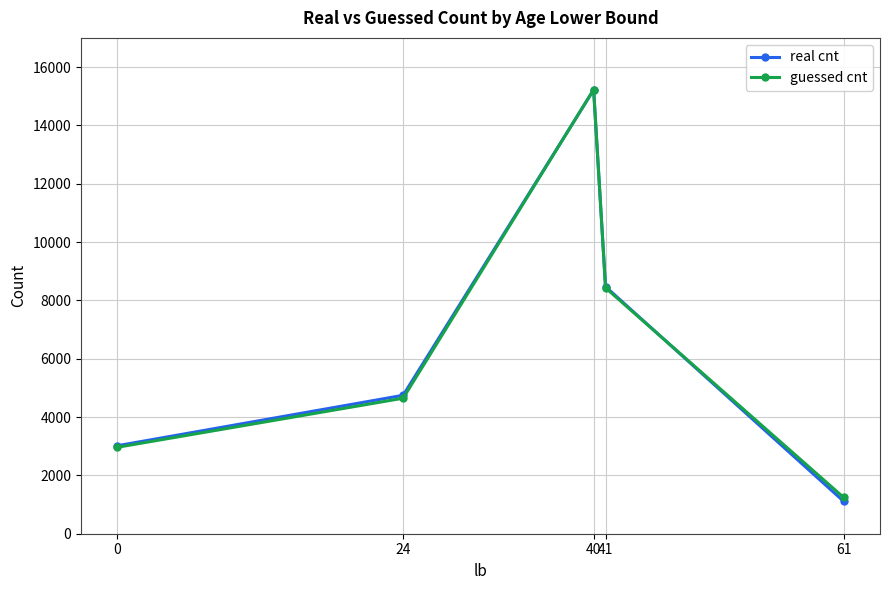

Which series ends up on top after the final intersection of guessed cnt and real cnt?

guessed cnt